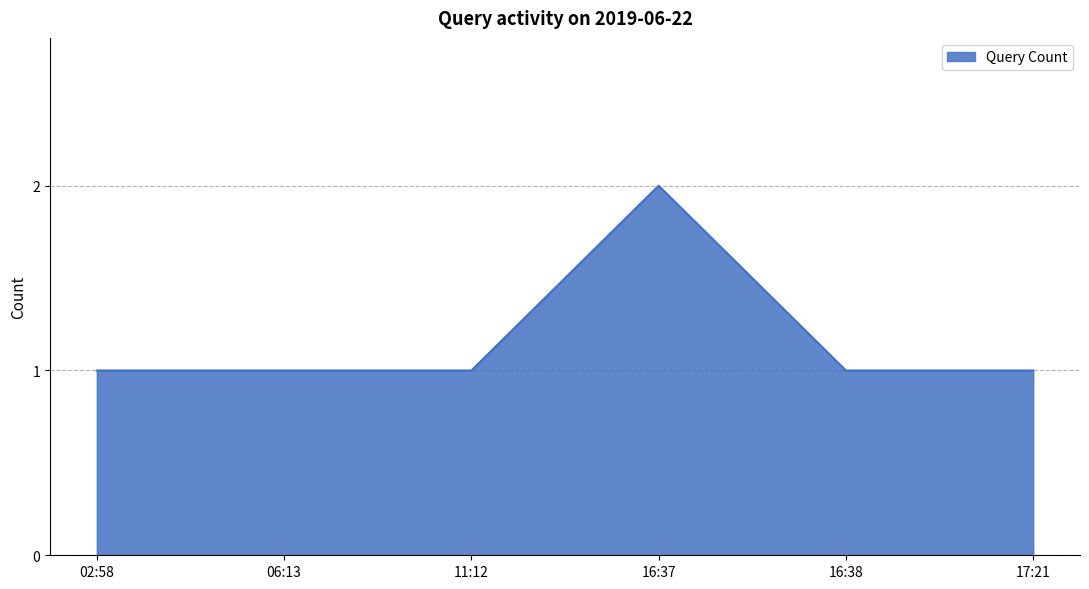

Is it true that the value at 16:38 is 1?

True